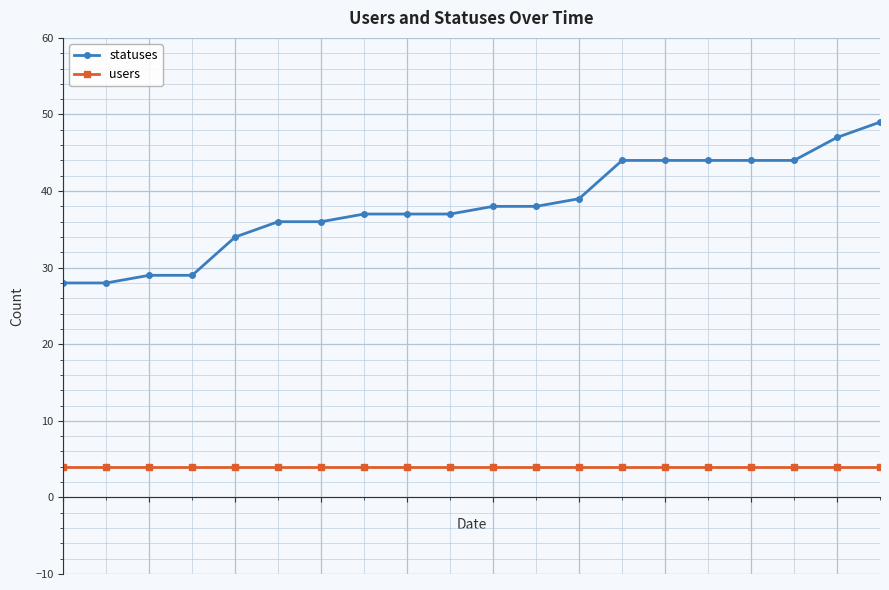

True or false: users and statuses cross at least once.

False